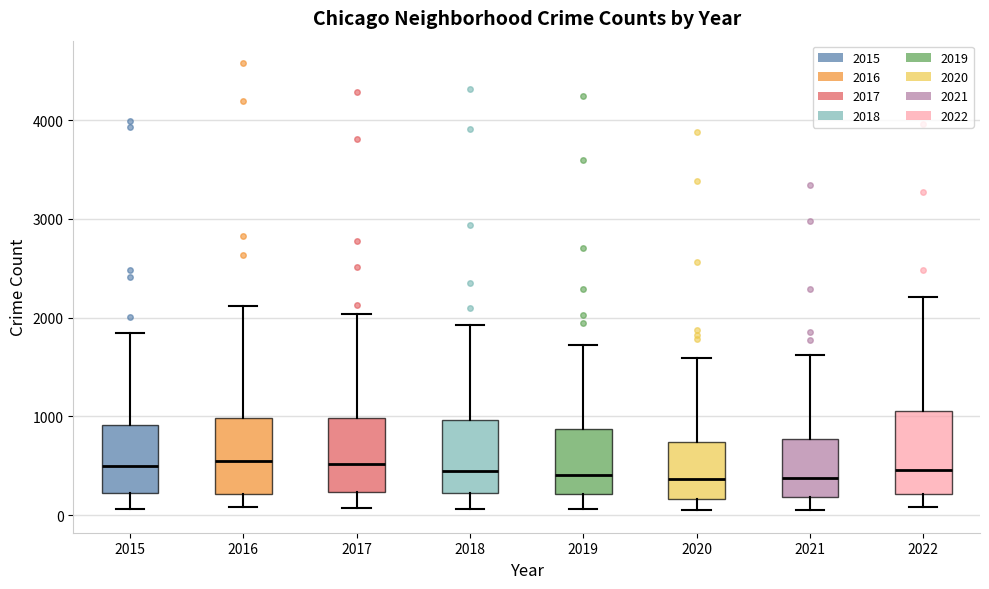

Reading left to right, read every box against the y-axis: the position of its median line, the range the box covers, and the ends of its whiskers. The values are not printed on the chart, so give them approximately, as read against the axis.

2015: median 500, box 200 to 900, whiskers 100 to 1800
2016: median 500, box 200 to 1000, whiskers 100 to 2100
2017: median 500, box 200 to 1000, whiskers 100 to 2000
2018: median 400, box 200 to 1000, whiskers 100 to 1900
2019: median 400, box 200 to 900, whiskers 100 to 1700
2020: median 400, box 200 to 700, whiskers 100 to 1600
2021: median 400, box 200 to 800, whiskers 0 to 1600
2022: median 500, box 200 to 1100, whiskers 100 to 2200